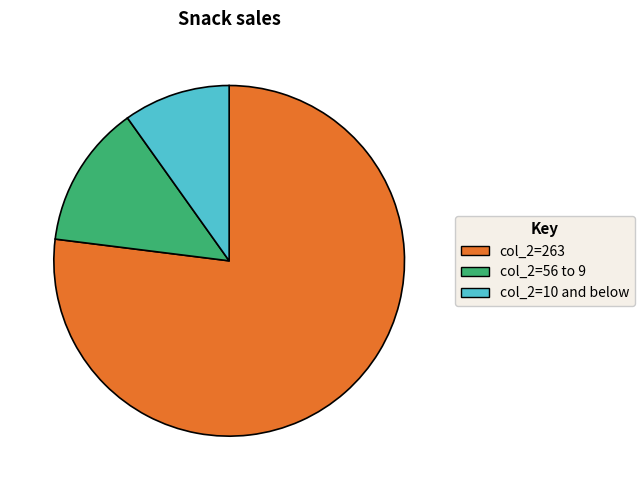

How many slices are in this pie chart?

3